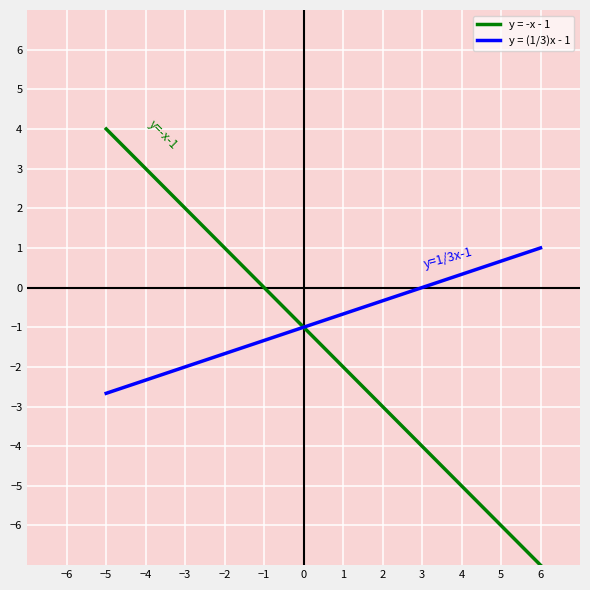

Is it true that y = -x - 1 equals 2.0 at −3?

True